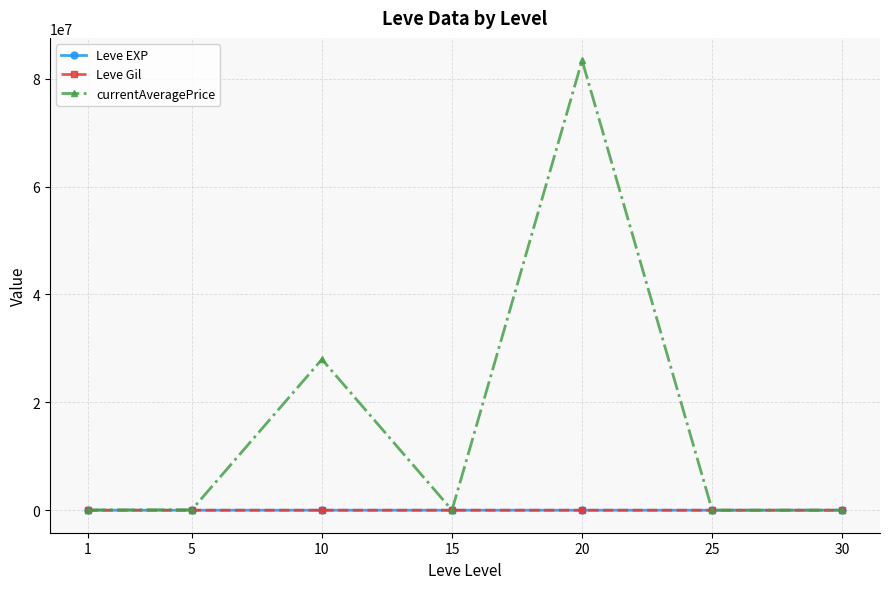

What is the value of the Leve Gil point at the 4th from the left?

810.0